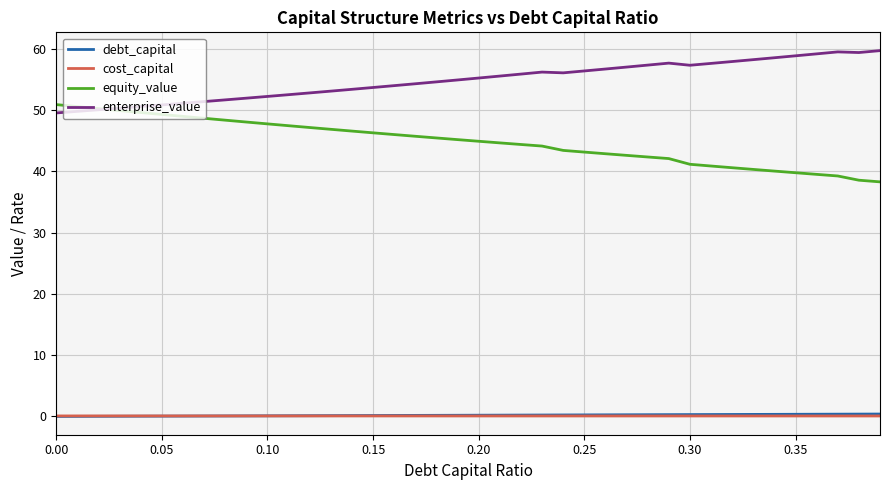

True or false: debt_capital and equity_value cross at least once.

False